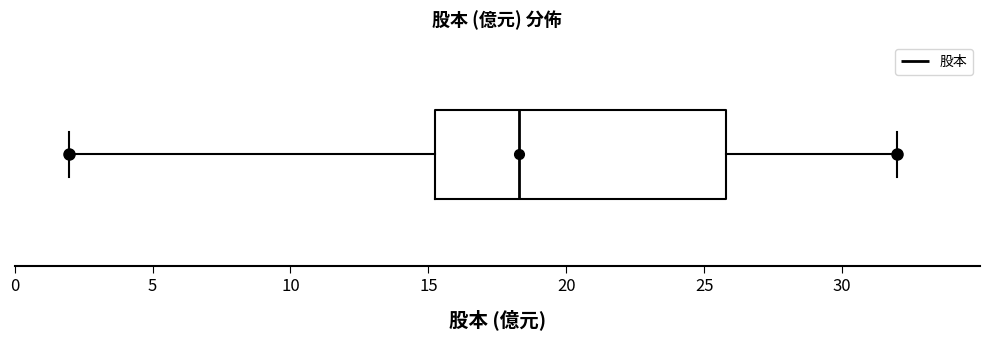

Transcribe this box plot: give where the median line is, the range the box spans, and where the two whiskers end, as read against the x-axis. The values are not printed on the chart, so give them approximately, as read against the axis.

median 18.5, box 15.5 to 26.0, whiskers 2.0 to 32.0